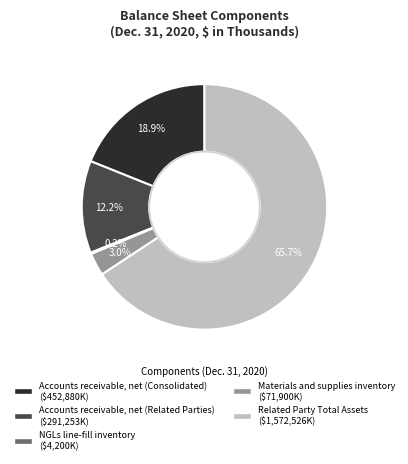

Which category has the biggest portion of the pie?

Related Party Total Assets